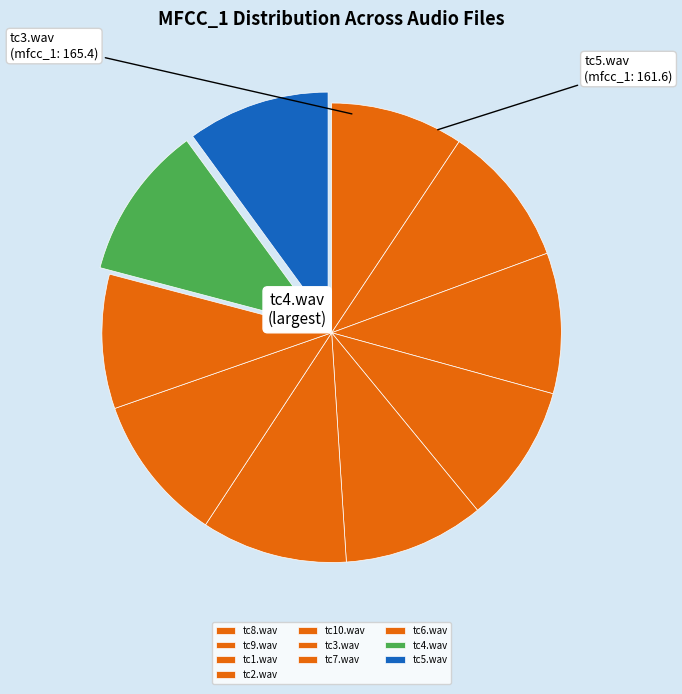

Rank the categories by value from lowest to highest.

tc8.wav, tc6.wav, tc2.wav, tc1.wav, tc10.wav, tc9.wav, tc5.wav, tc3.wav, tc7.wav, tc4.wav